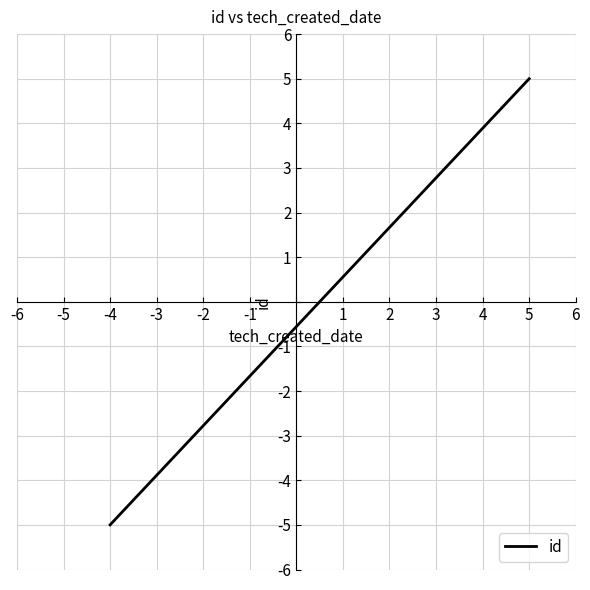

What is the difference between the maximum and minimum values?

10.0